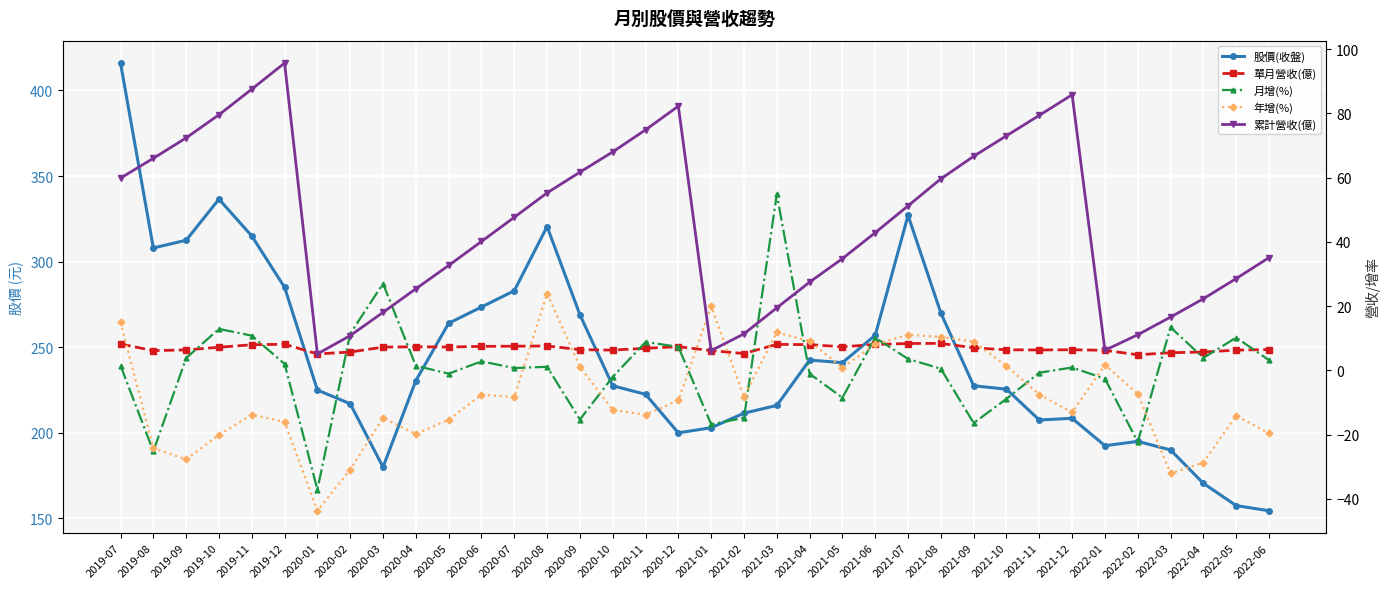

At how many categories does at least one series exceed 231?

16